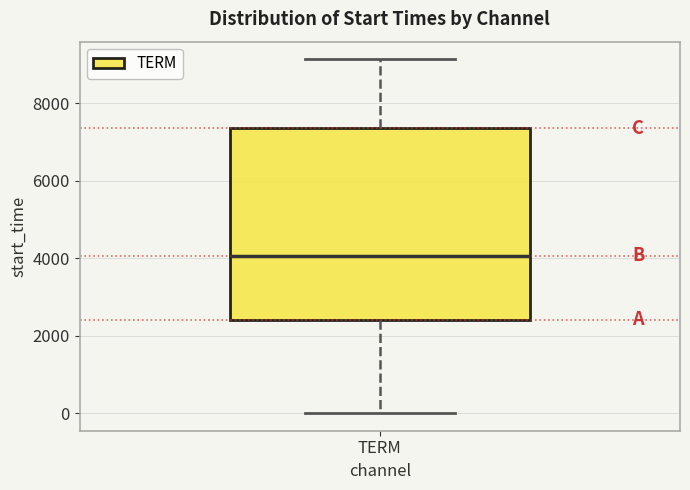

Read this box plot against the y-axis: the position of the median line, the range covered by the box, and the ends of both whiskers. The values are not printed on the chart, so give them approximately, as read against the axis.

median 4000, box 2400 to 7400, whiskers 0 to 9200